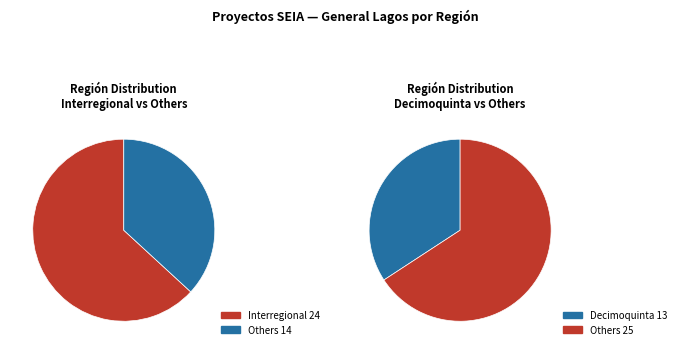

Which slice is the largest?

Interregional